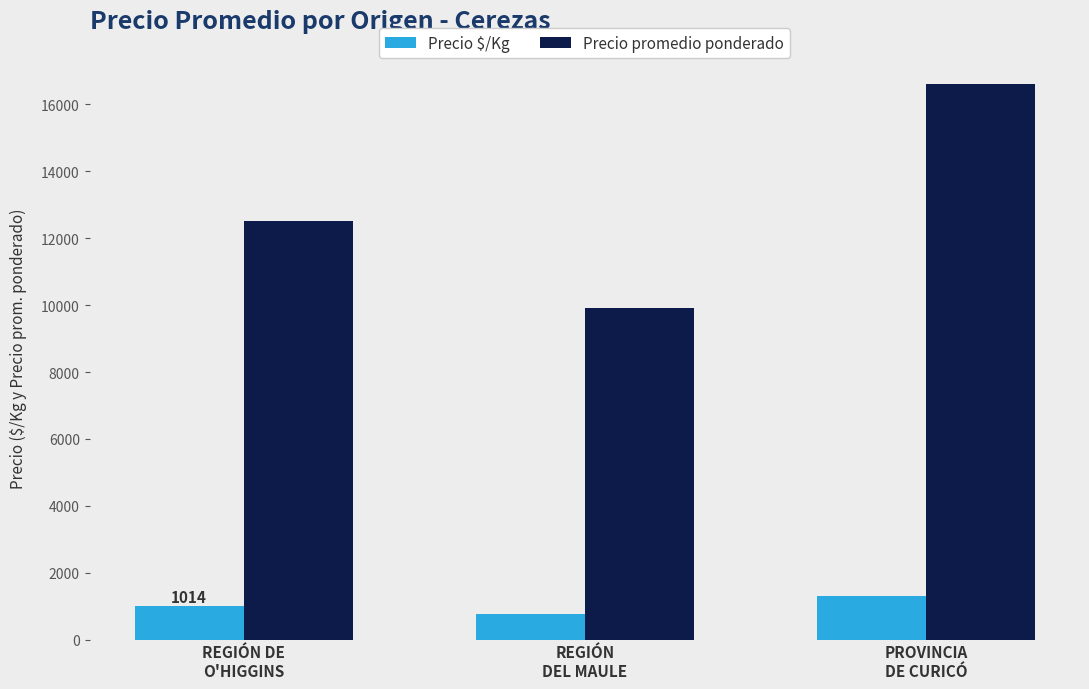

What is the difference between the second highest and minimum values in the Precio promedio ponderado series?

2586